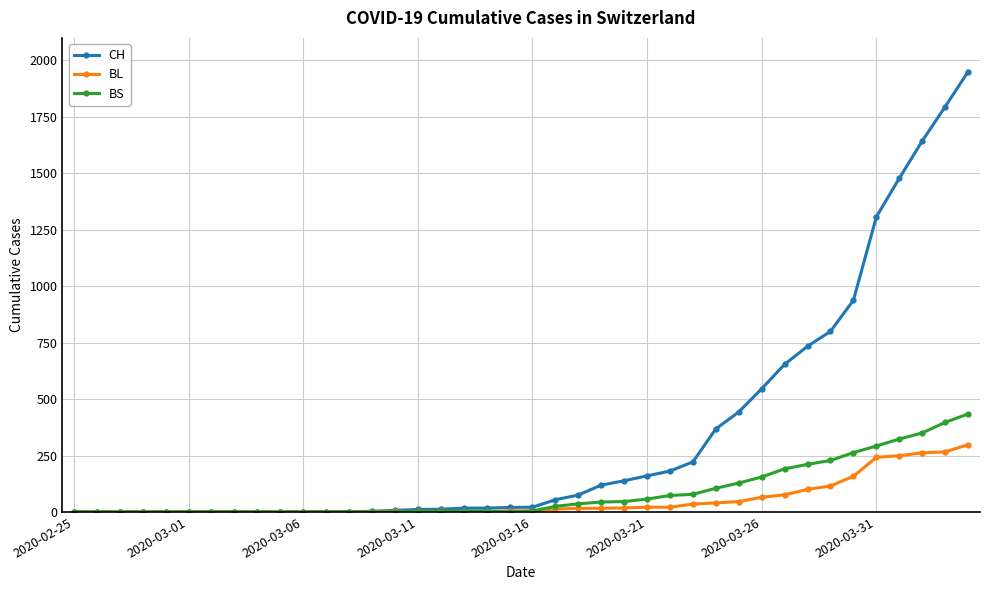

What are all the series names shown in the legend?

CH, BL, BS